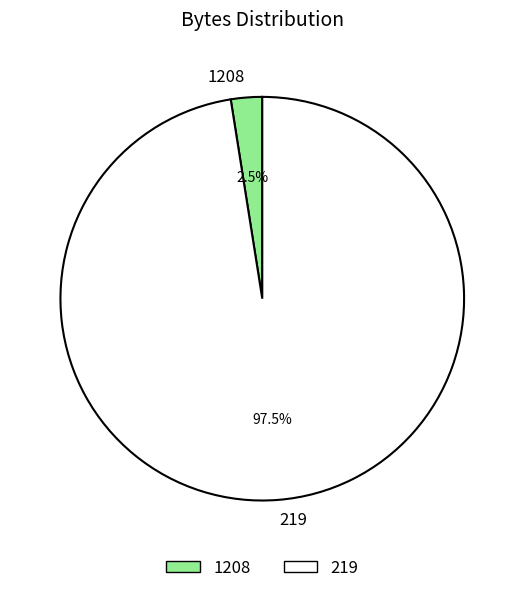

What portion of the pie excludes 219?

2.5%